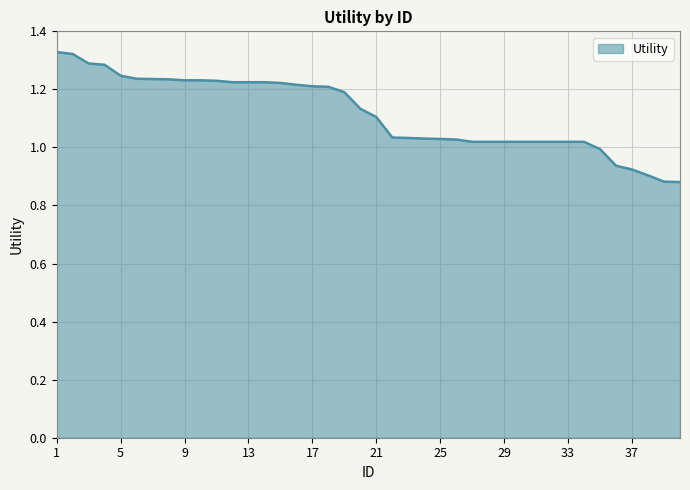

What is the difference between the maximum and minimum values?

0.4